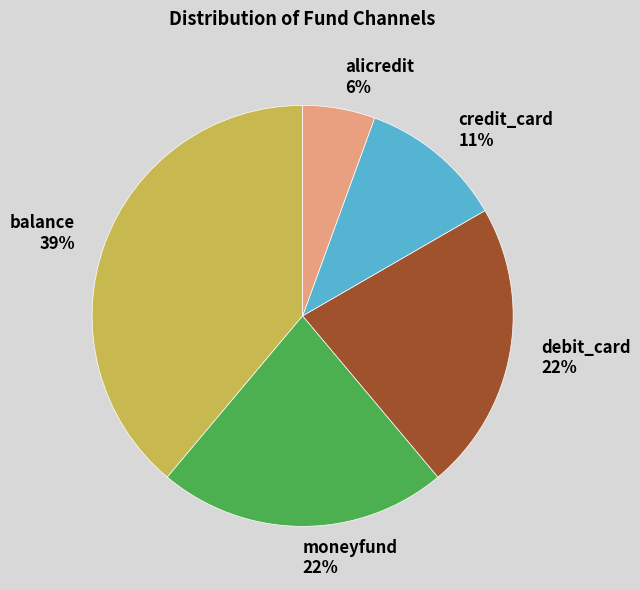

Is it true that balance is 48% of the pie?

False